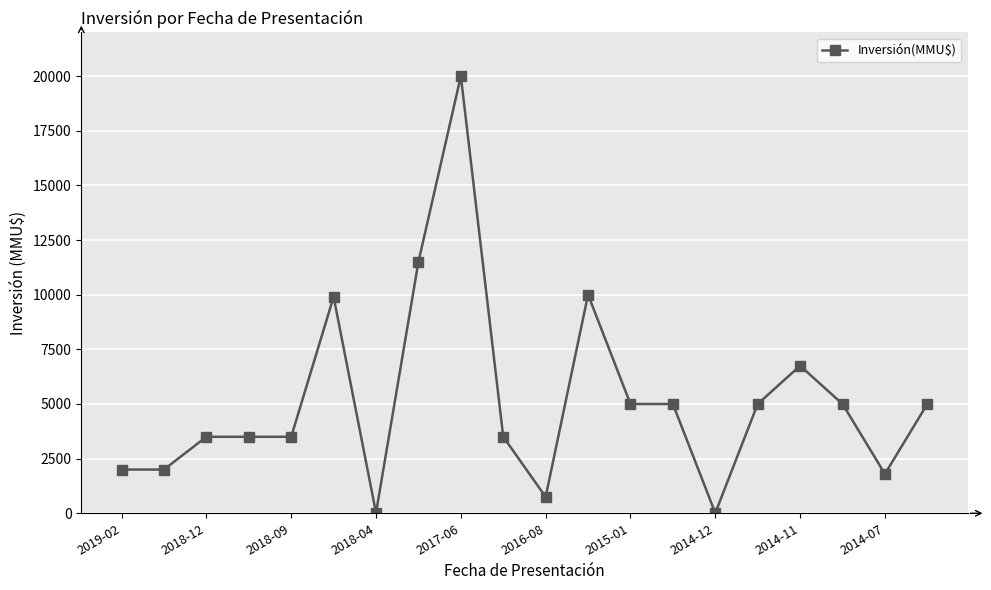

What is the difference between the maximum and minimum values?

19990